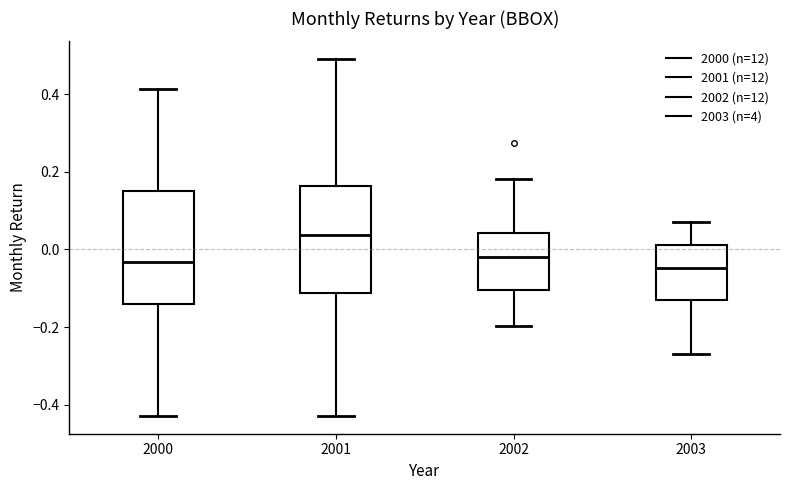

Where does the lower whisker of the box at x = 2003 end on the y-axis? The values are not printed on the chart, so give them approximately, as read against the axis.

-0.28